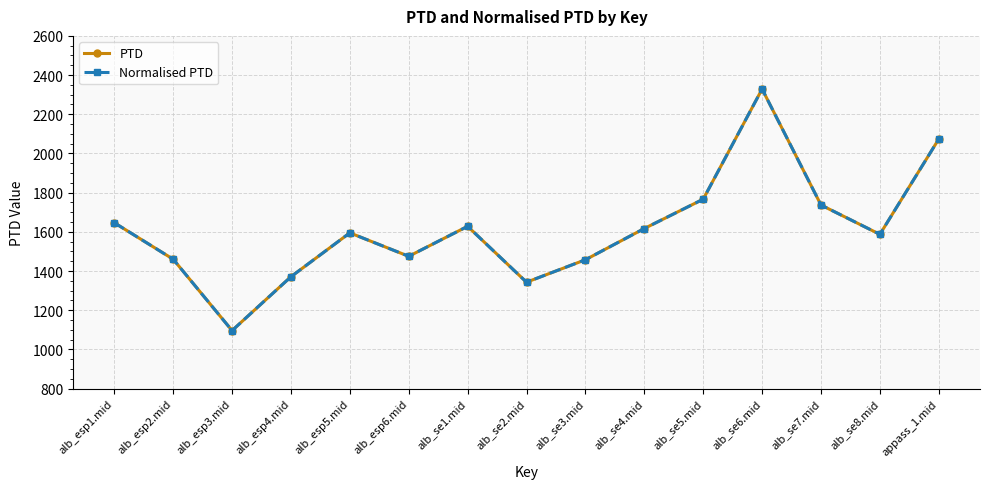

At which category is the sum across all series the highest?

alb_se6.mid